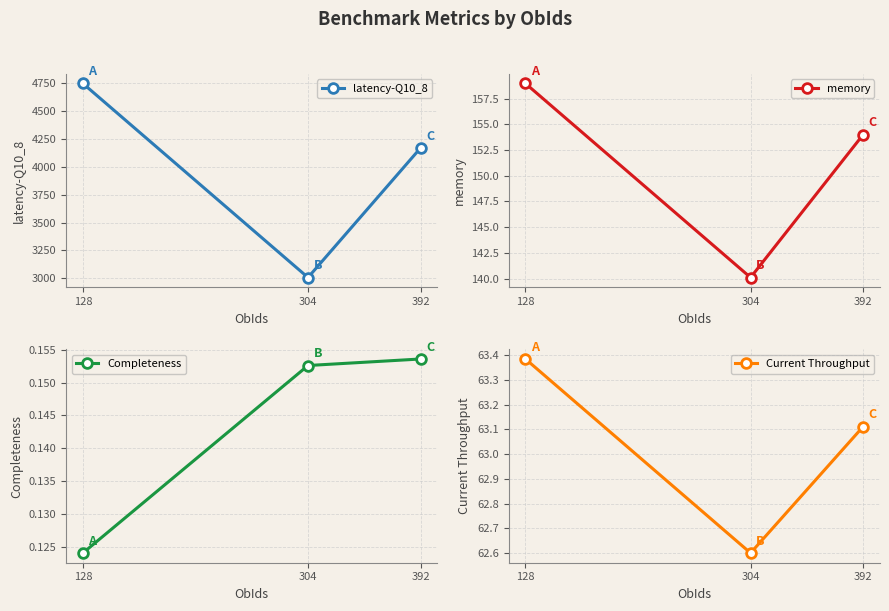

Where is Current Throughput nearest to the value 62?

304